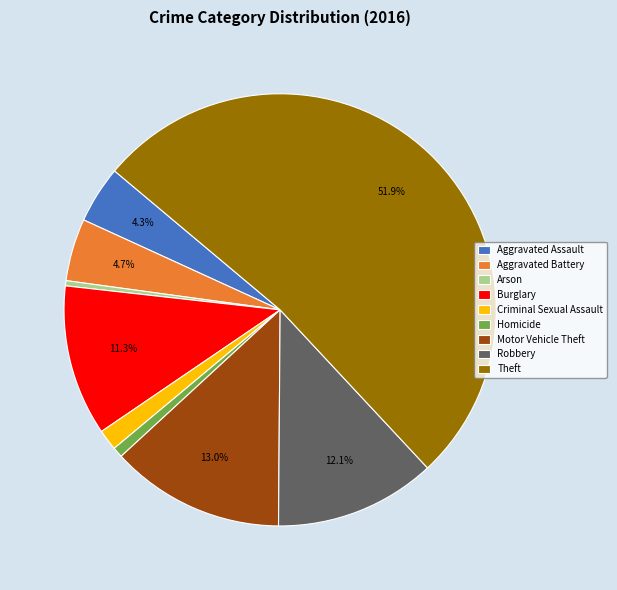

What is the ratio of the value at Aggravated Assault to the value at Motor Vehicle Theft?

0.3